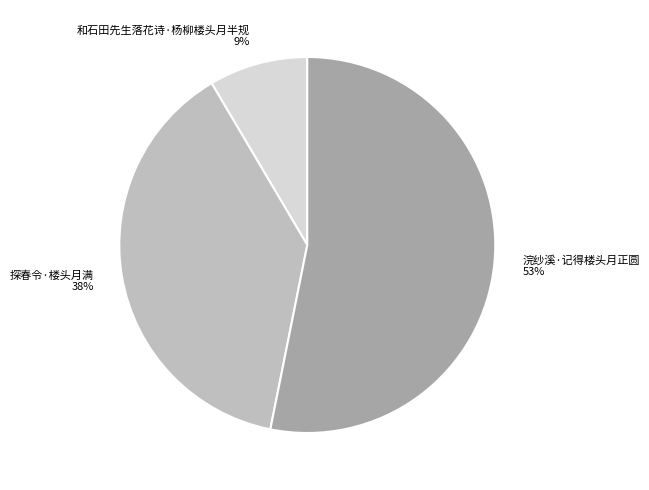

How many slices are in this pie chart?

3